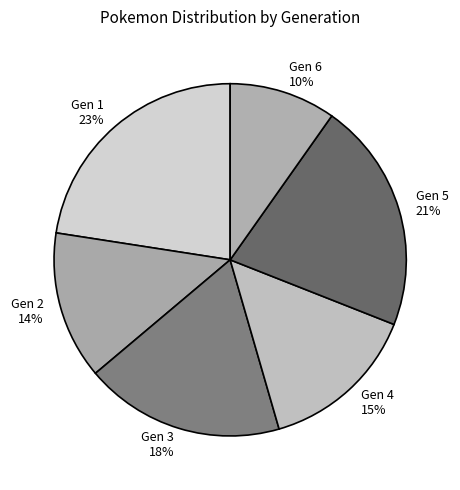

How many slices are in this pie chart?

6